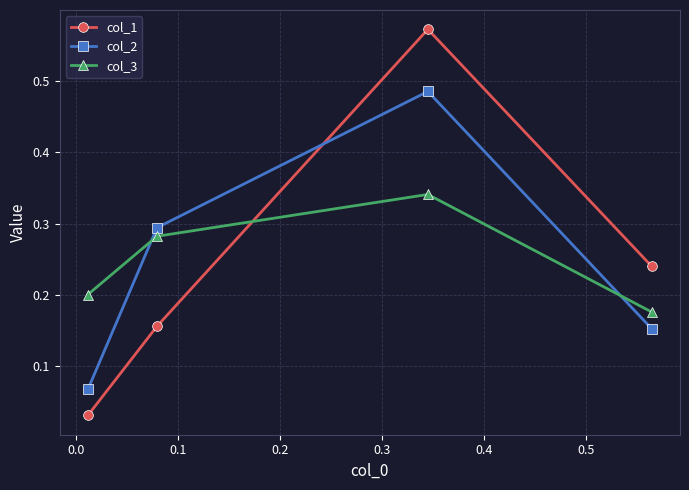

At how many categories does at least one series exceed 0?

4